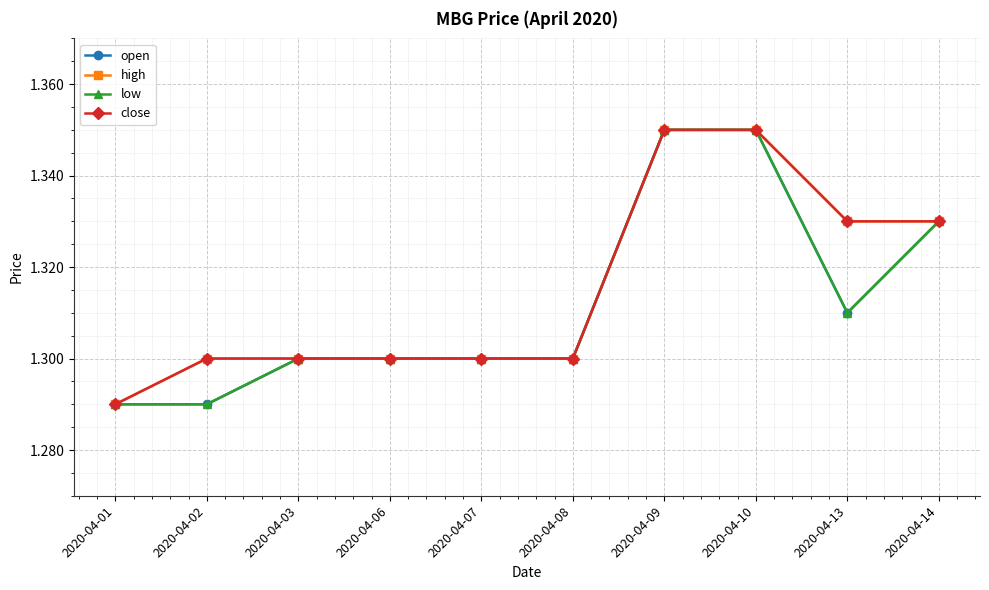

List the labels in order of low value, largest first.

2020-04-09, 2020-04-10, 2020-04-14, 2020-04-13, 2020-04-03, 2020-04-06, 2020-04-07, 2020-04-08, 2020-04-01, 2020-04-02